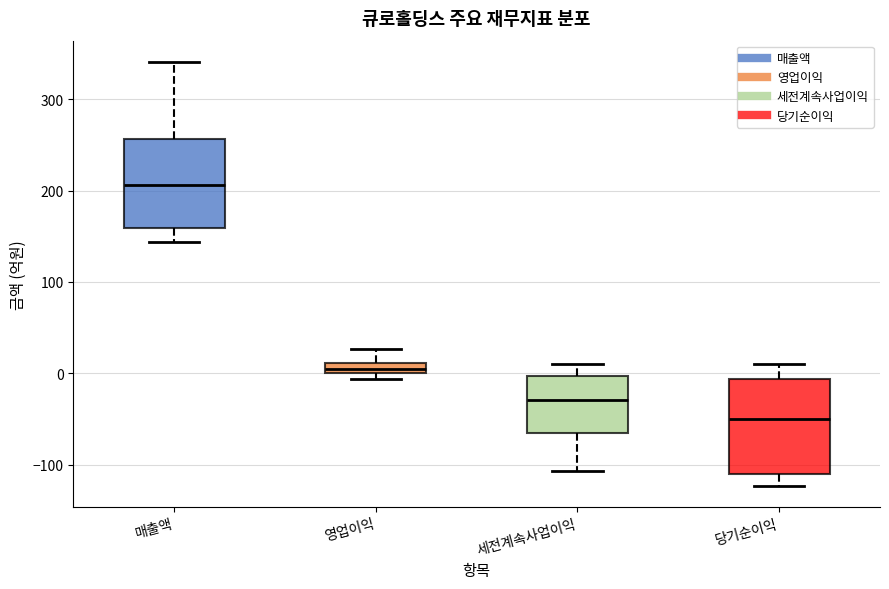

Where is the upper edge of the box for 영업이익 on the y-axis? The values are not printed on the chart, so give them approximately, as read against the axis.

10